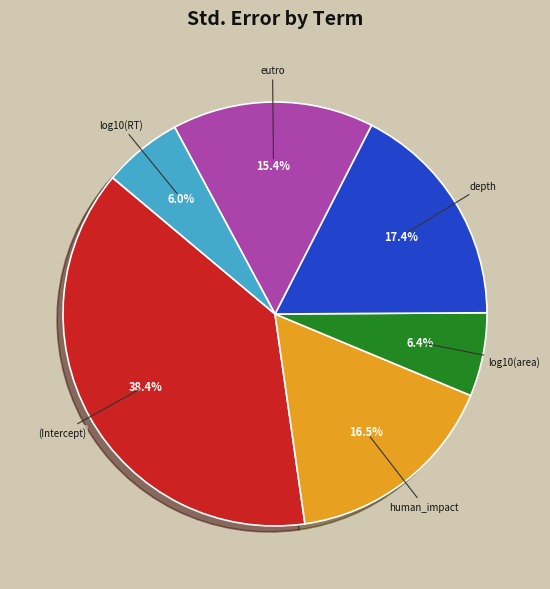

How many segments does this pie chart have?

6